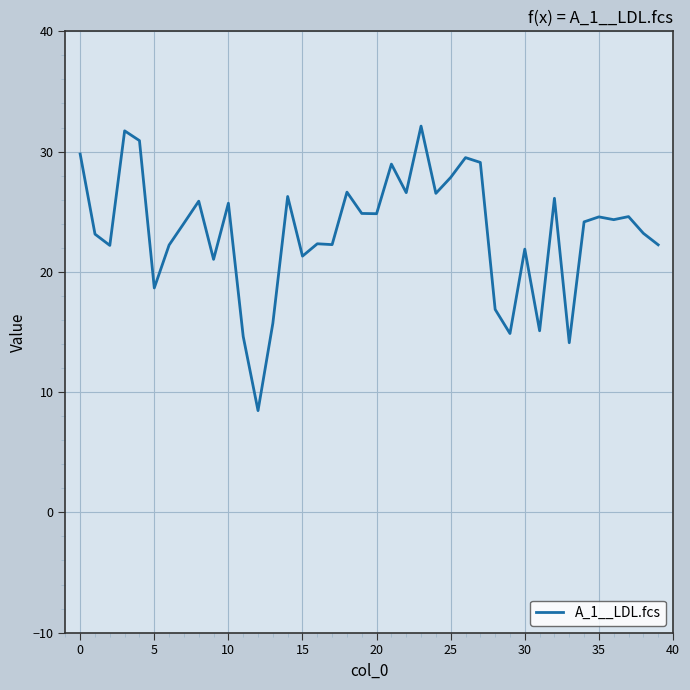

What is the difference between the maximum and minimum values?

23.7